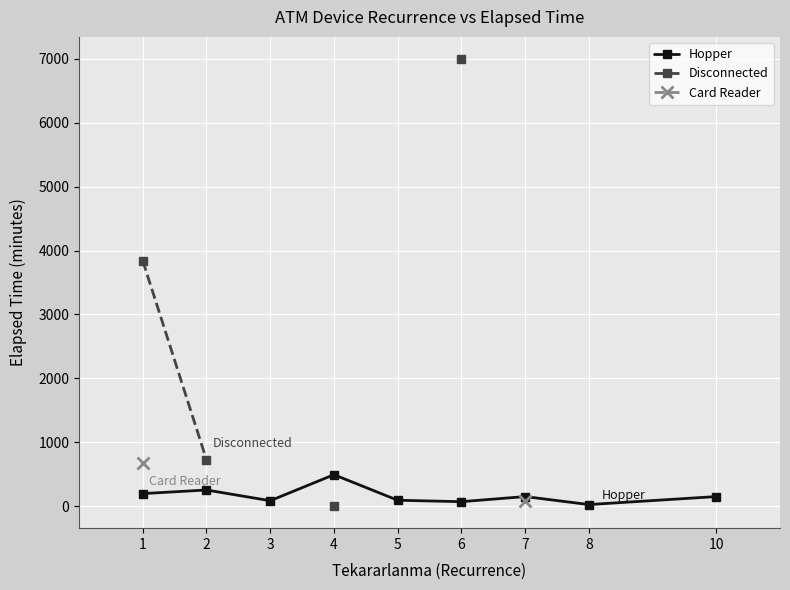

Does the chart display data point markers on the line(s)?

Yes